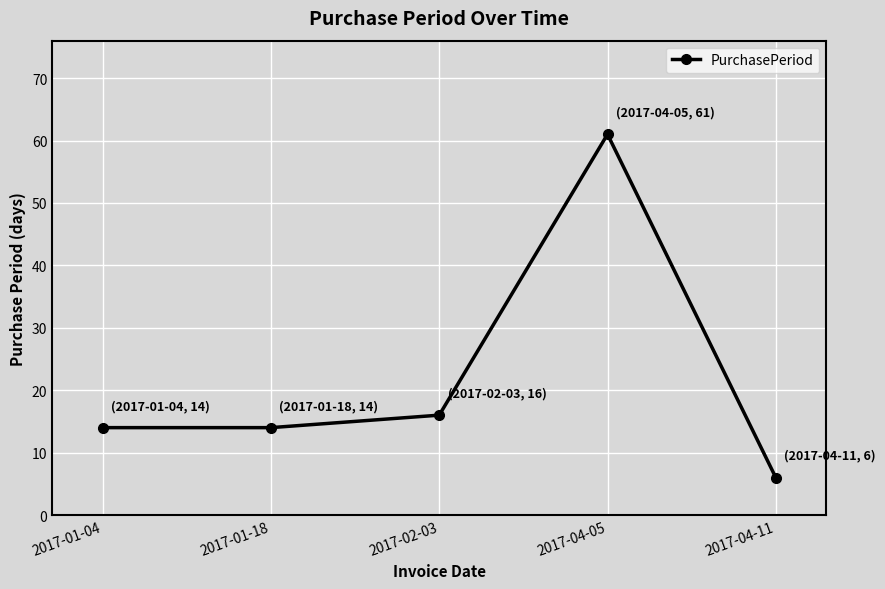

What is the change in value from 2017-01-04 to 2017-04-05?

+47